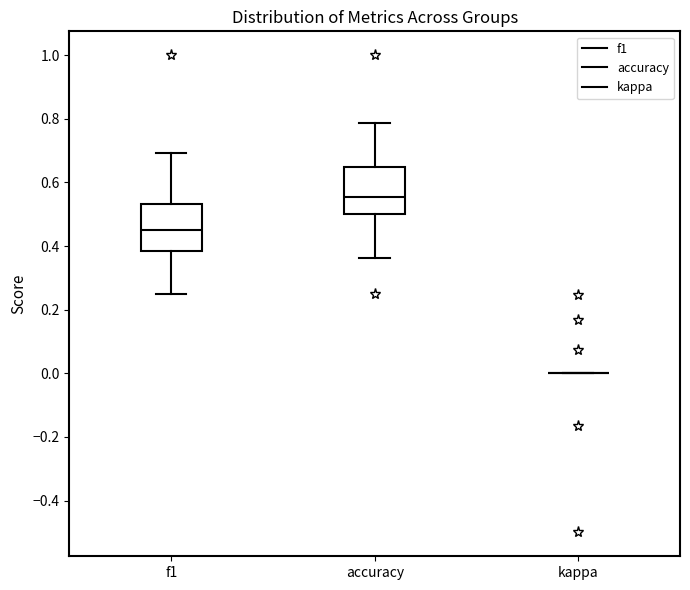

Reading left to right, read every box against the y-axis: the position of its median line, the range the box covers, and the ends of its whiskers. The values are not printed on the chart, so give them approximately, as read against the axis.

f1: median 0.46, box 0.38 to 0.54, whiskers 0.26 to 0.70
accuracy: median 0.56, box 0.50 to 0.66, whiskers 0.36 to 0.78
kappa: box collapsed to a line at 0.00, whiskers 0.00 to 0.00